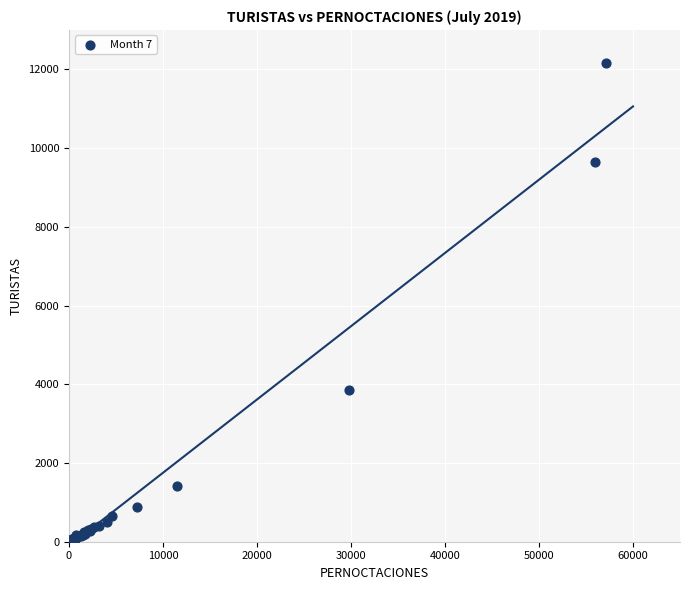

What Y value in the scatter plot is closest to 6092?

3866